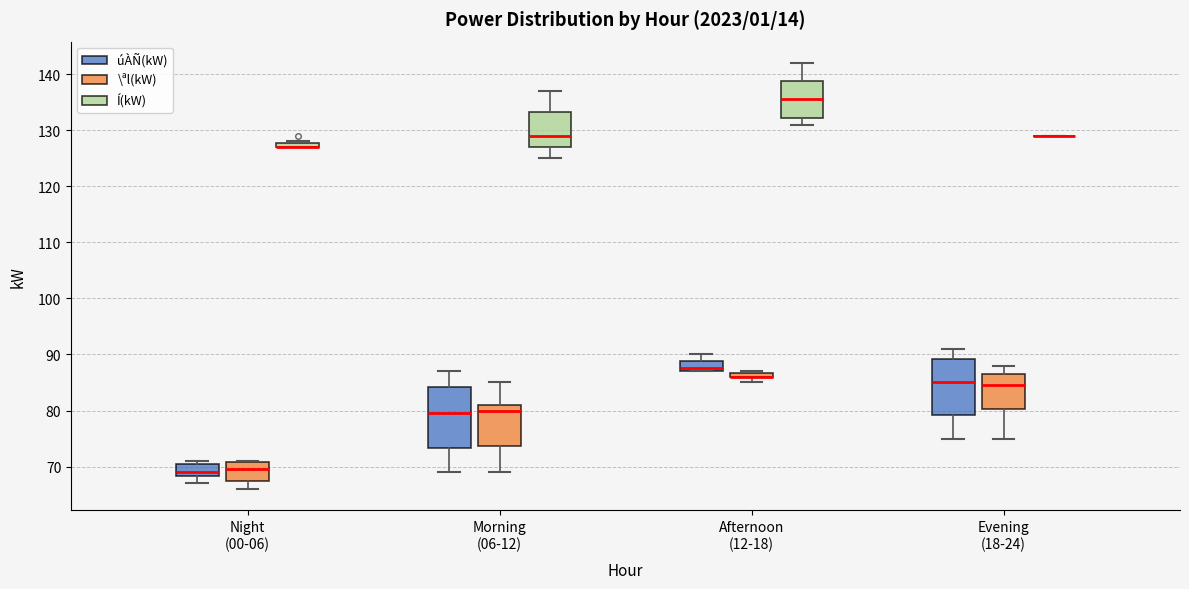

Where is the upper edge of the box for Morning (06-12) (\ªl(kW)) on the y-axis? The values are not printed on the chart, so give them approximately, as read against the axis.

81